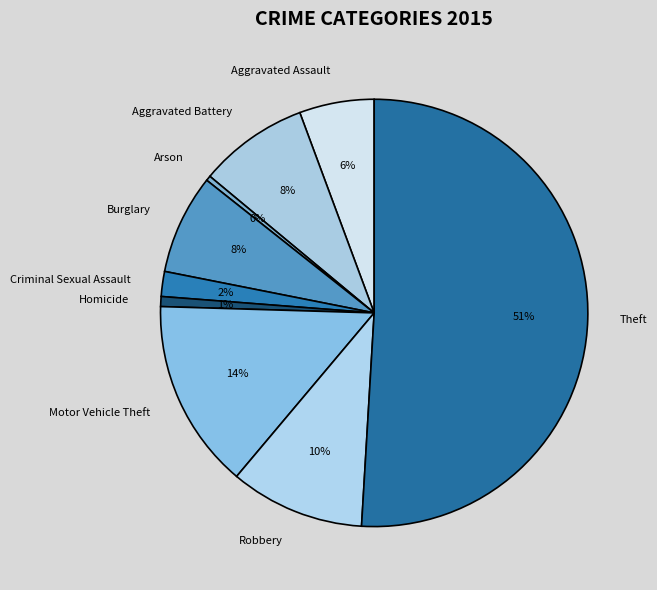

Which slice is the largest?

Theft